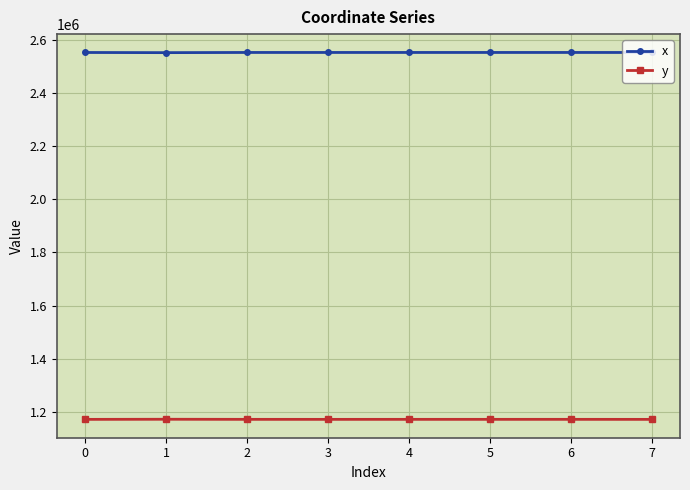

What is the total value across all series at 0?

3724759.6